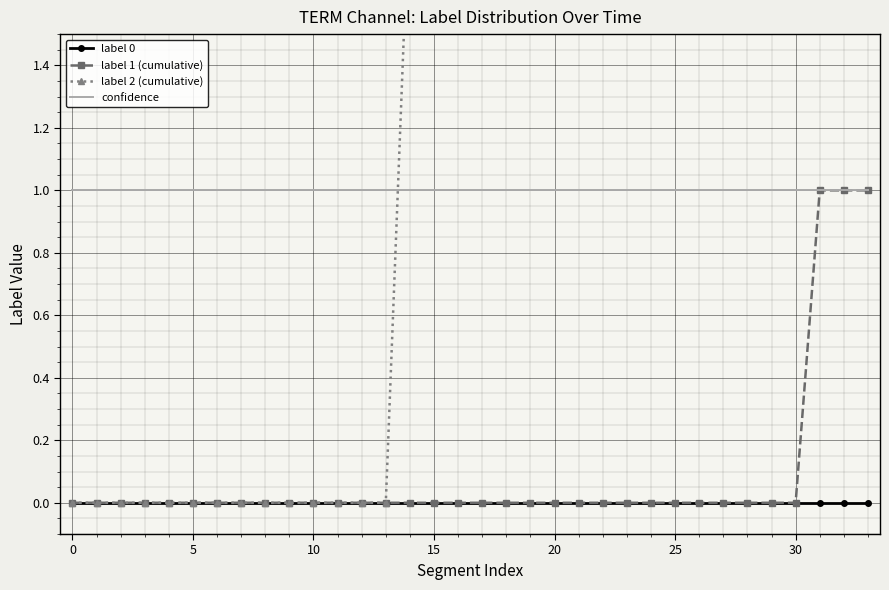

How many lines are shown in the chart?

4